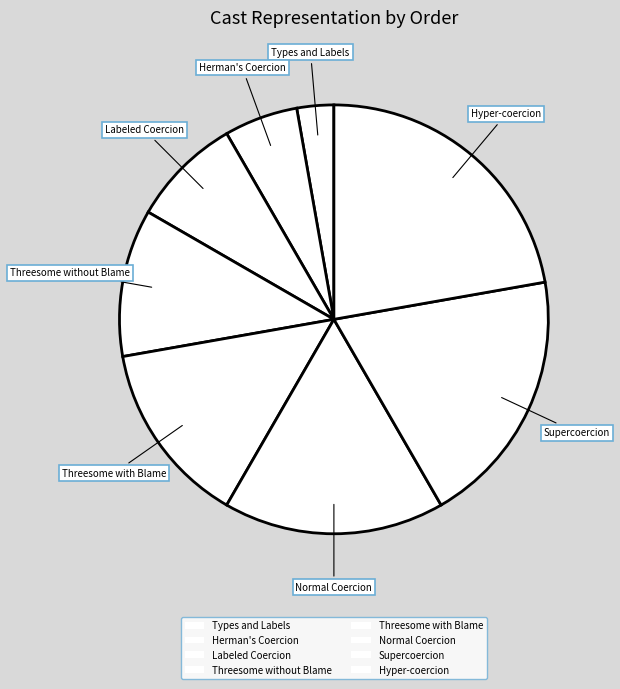

How many segments does this pie chart have?

8